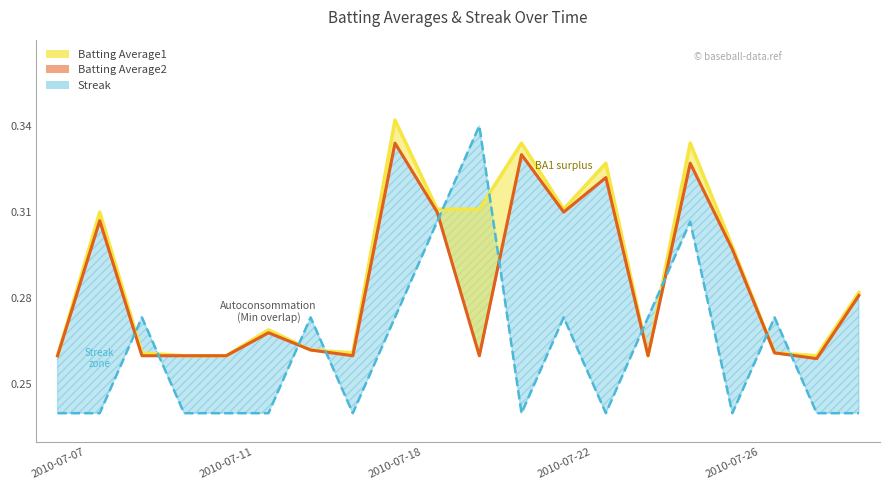

Reading right to left, extract all data points from this chart.

BA Player1: 0.3	0.3	0.3	0.3	0.3	0.3	0.3	0.3	0.3	0.3	0.3	0.3	0.3	0.3	0.3	0.3	0.3	0.3	0.3	0.3
BA Player2: 0.3	0.3	0.3	0.3	0.3	0.3	0.3	0.3	0.3	0.3	0.3	0.3	0.3	0.3	0.3	0.3	0.3	0.3	0.3	0.3
Streak: 0.2	0.2	0.3	0.2	0.3	0.3	0.2	0.3	0.2	0.3	0.3	0.3	0.2	0.3	0.2	0.2	0.2	0.3	0.2	0.2